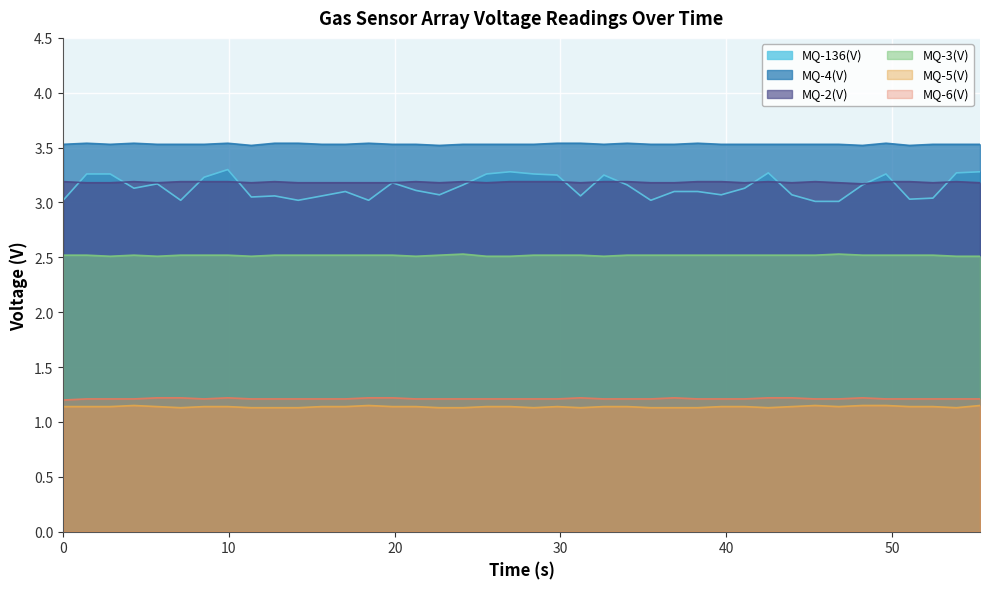

Which series has the largest range (max minus min)?

MQ-136(V)